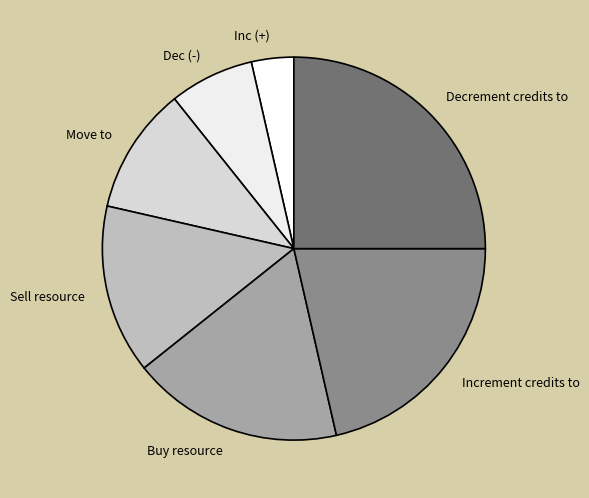

The Buy resource slice represents 18% of the pie. True or false?

True